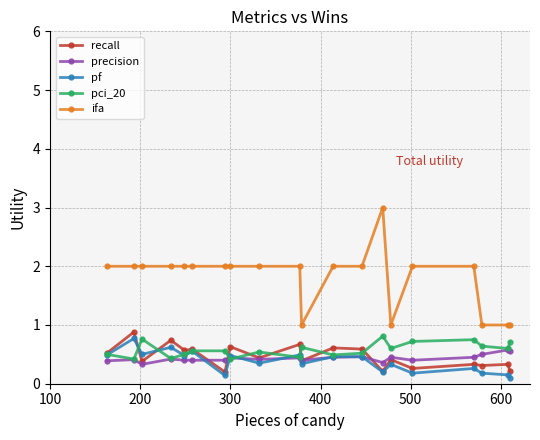

True or false: ifa and pf intersect in this chart.

False